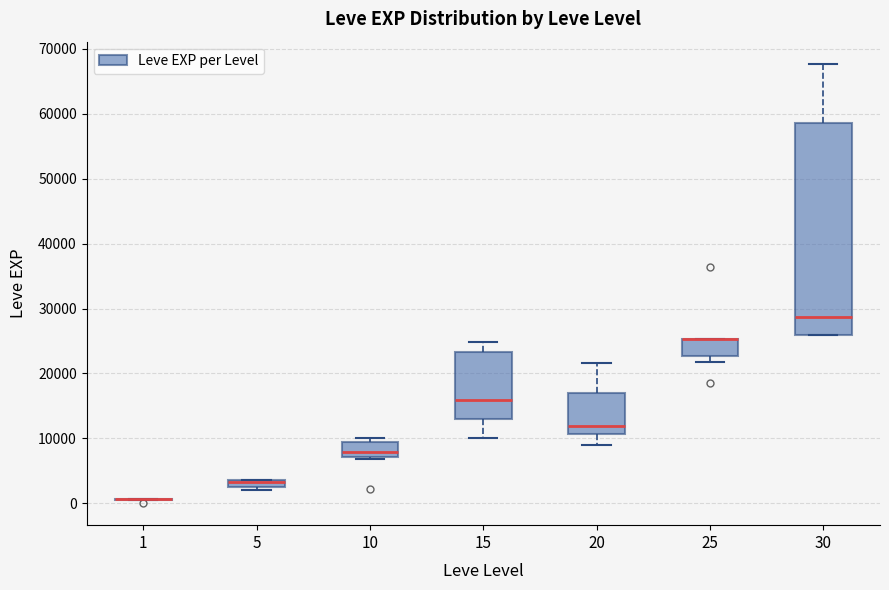

Where is the lower edge of the box at x = 30 on the y-axis? The values are not printed on the chart, so give them approximately, as read against the axis.

26000